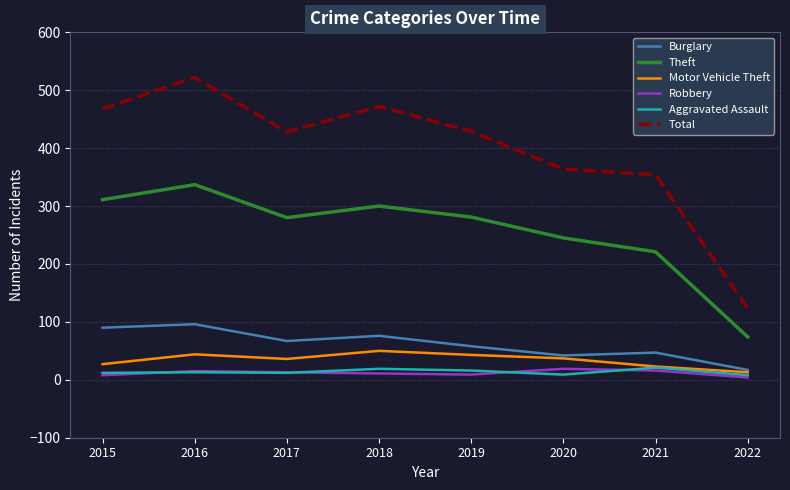

Which series has the largest range (max minus min)?

Total